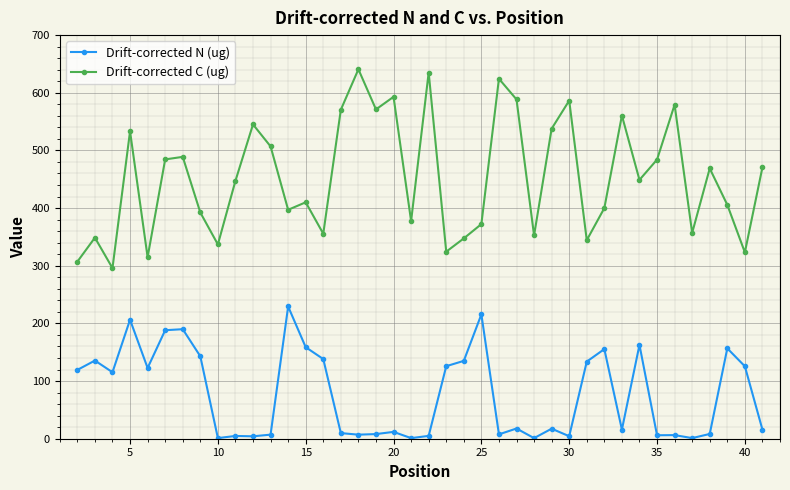

What is the average value of the Drift-corrected N (ug) series?

78.0